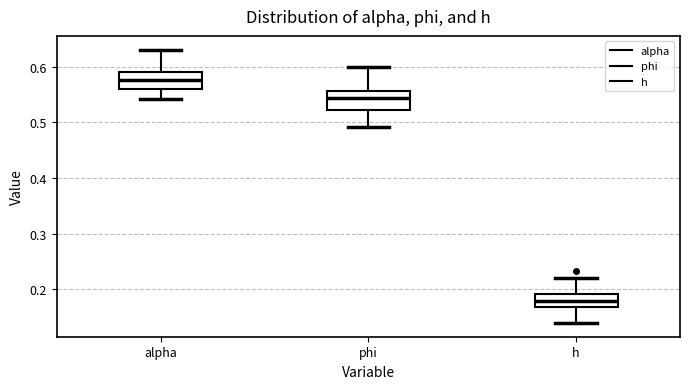

Which box has the lowest median line?

h